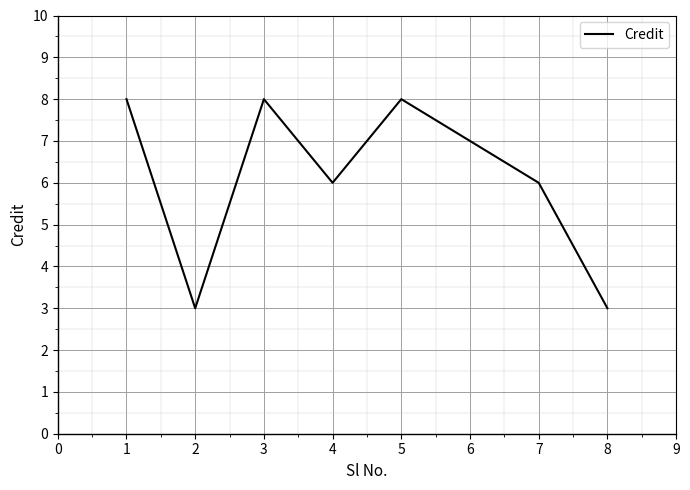

Is it true that the value at 6 is 4?

False